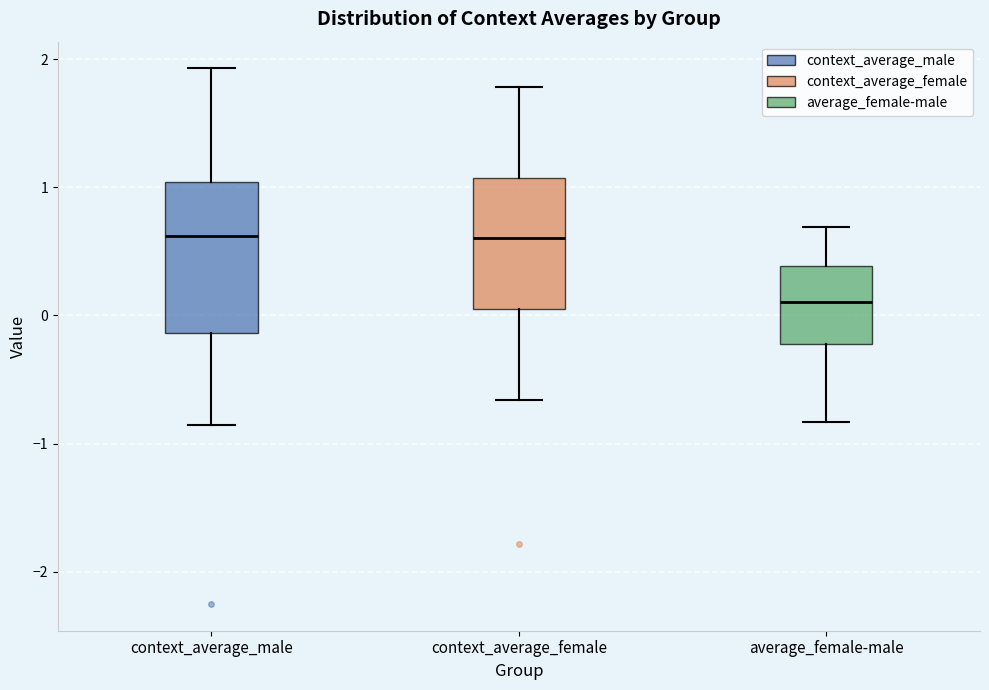

Reading left to right, transcribe this box plot: for each box, give where its median line is, the range the box spans, and where its two whiskers end, as read against the y-axis. The values are not printed on the chart, so give them approximately, as read against the axis.

context_average_male: median 0.6, box -0.1 to 1.0, whiskers -0.9 to 1.9
context_average_female: median 0.6, box 0.0 to 1.1, whiskers -0.7 to 1.8
average_female-male: median 0.1, box -0.2 to 0.4, whiskers -0.8 to 0.7